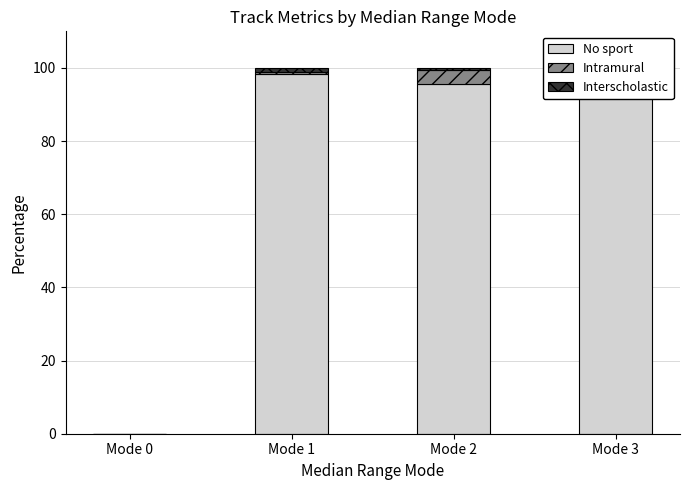

What is the average value of the Intramural series?

1.2